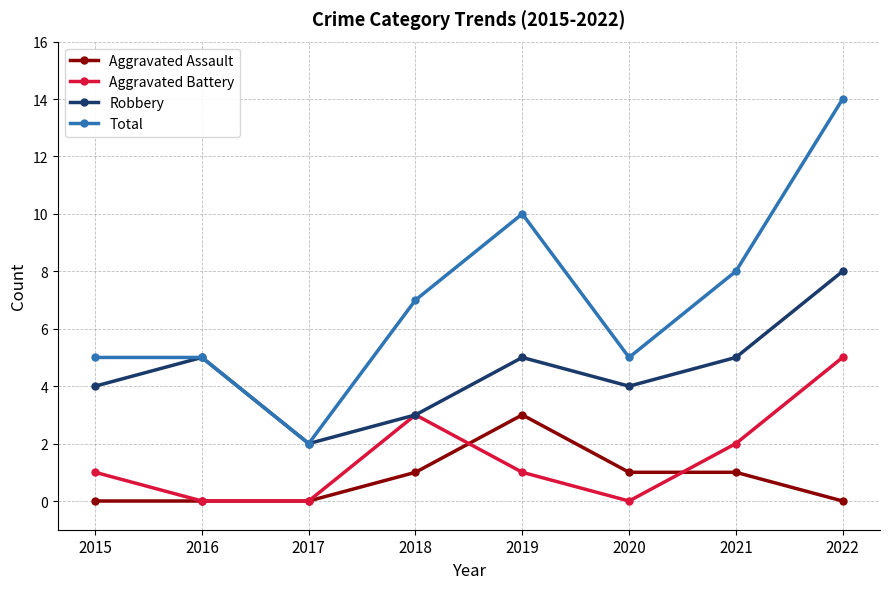

What is the sum of the Robbery values at 2022 and 2016?

13